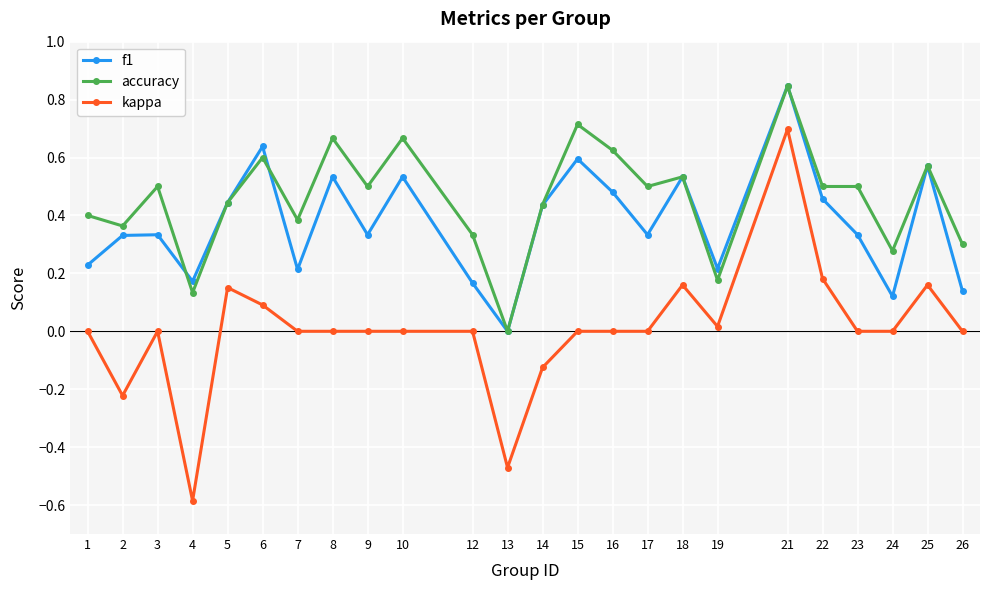

How many interior local valleys does the f1 series have?

7